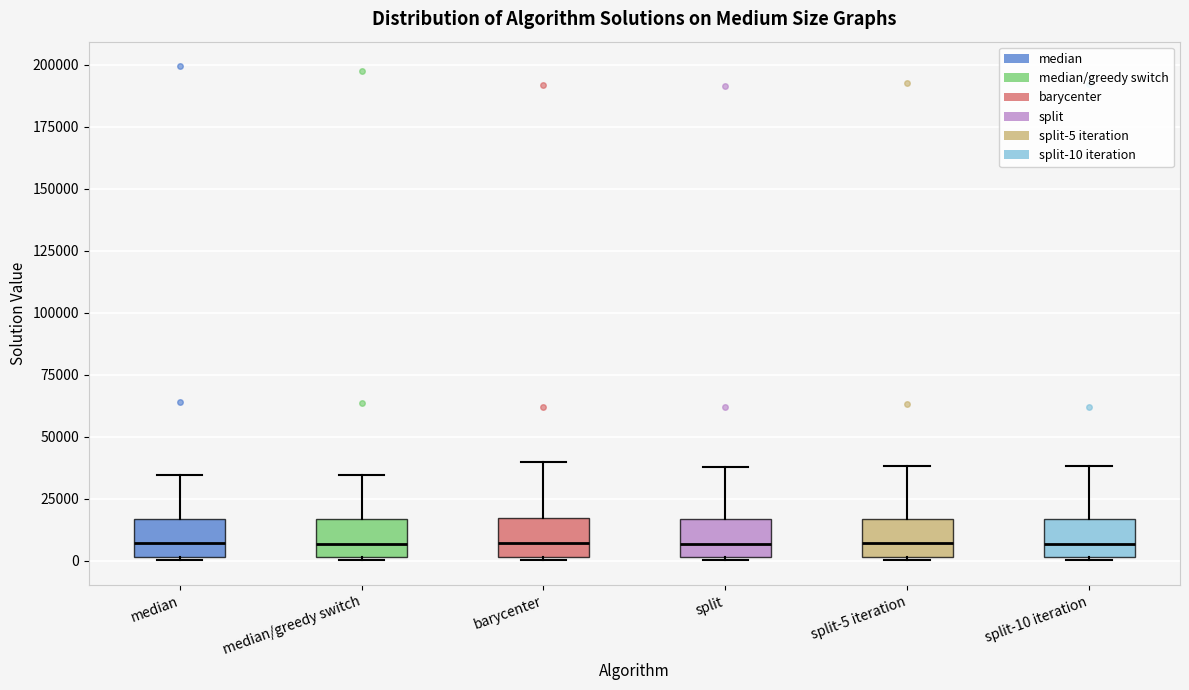

Reading left to right, transcribe this box plot: for each box, give where its median line is, the range the box spans, and where its two whiskers end, as read against the y-axis. The values are not printed on the chart, so give them approximately, as read against the axis.

median: median 5000, box 0 to 15000, whiskers 0 to 35000
median/greedy switch: median 5000, box 0 to 15000, whiskers 0 to 35000
barycenter: median 5000, box 0 to 15000, whiskers 0 to 40000
split: median 5000, box 0 to 15000, whiskers 0 to 40000
split-5 iteration: median 5000, box 0 to 15000, whiskers 0 to 40000
split-10 iteration: median 5000, box 0 to 15000, whiskers 0 to 40000